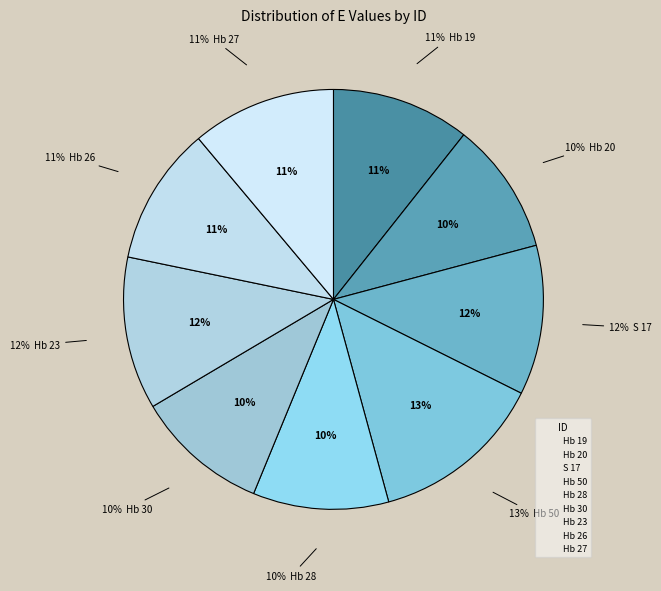

Is it true that S 17 is 4% of the pie?

False